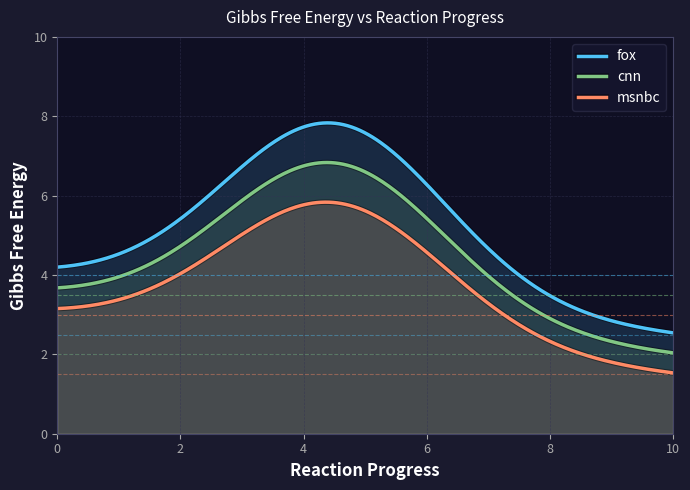

How many values in the cnn series are below 5?

4